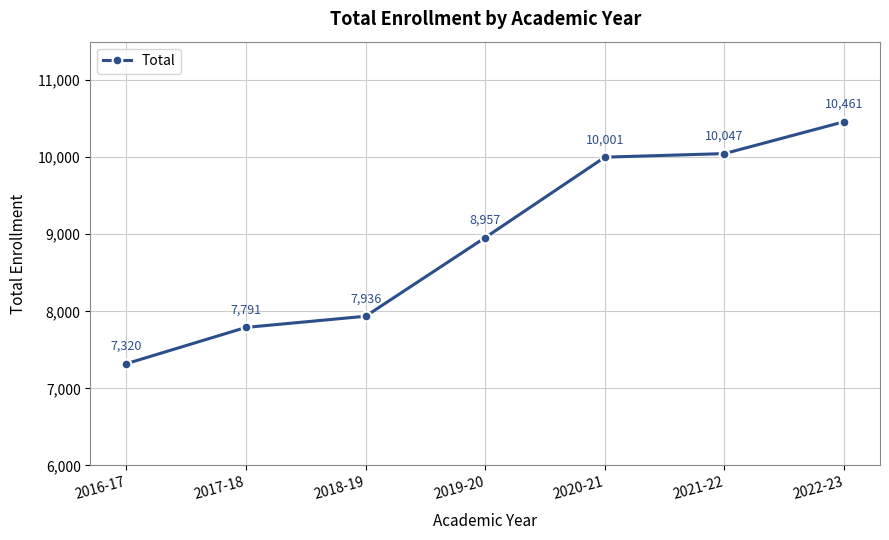

True or false: there are more than 0 points higher than both neighbors.

False